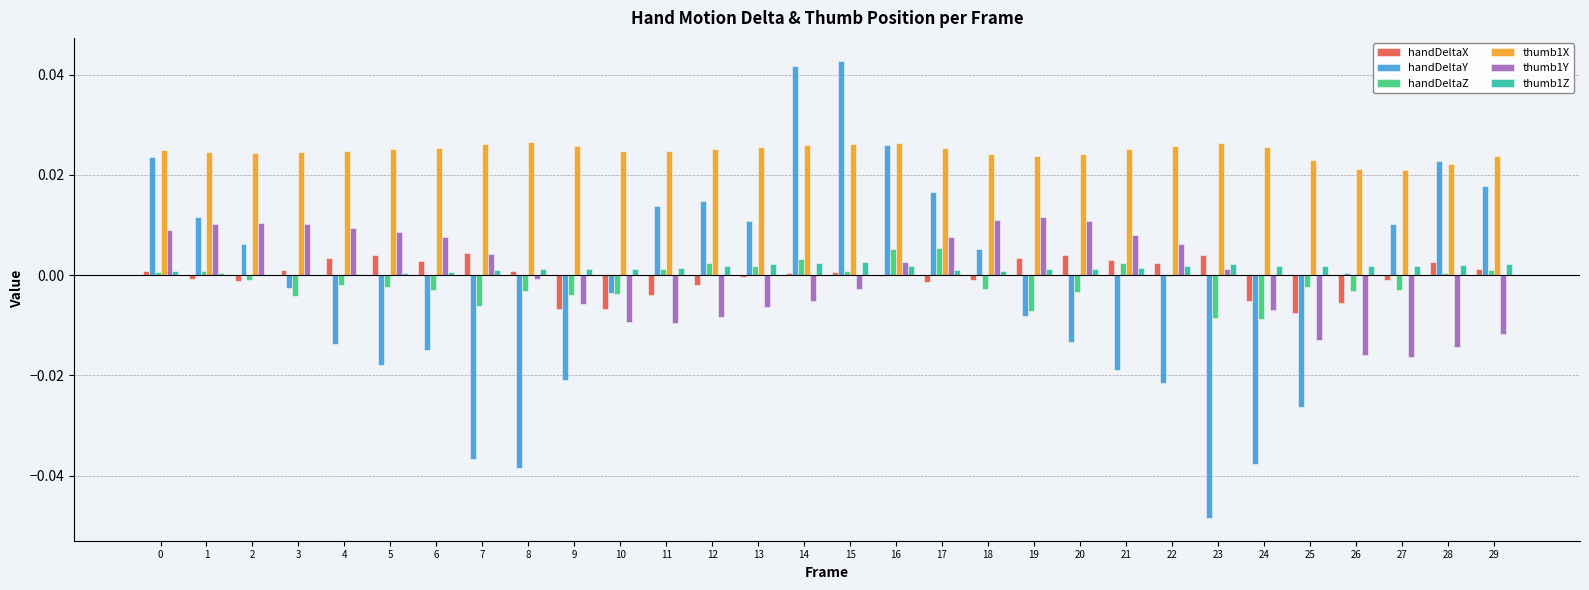

Which series has the largest total across all categories?

thumb1X